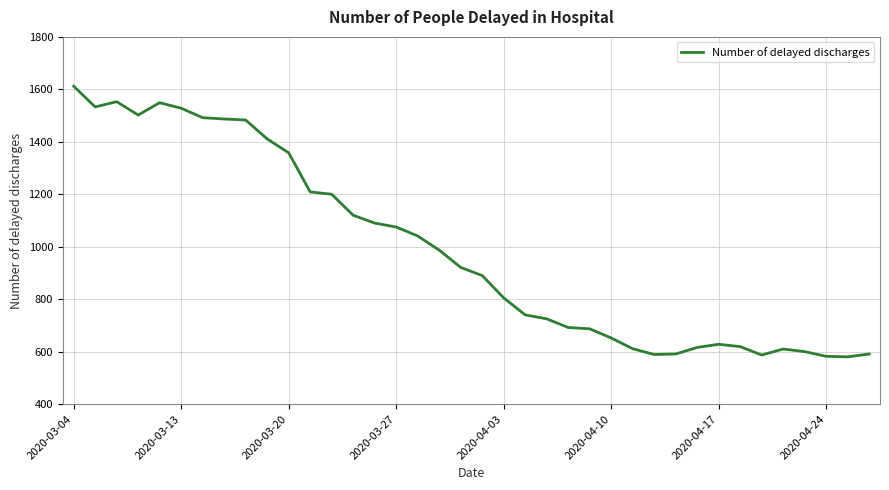

What is the difference between the maximum and minimum values?

1032